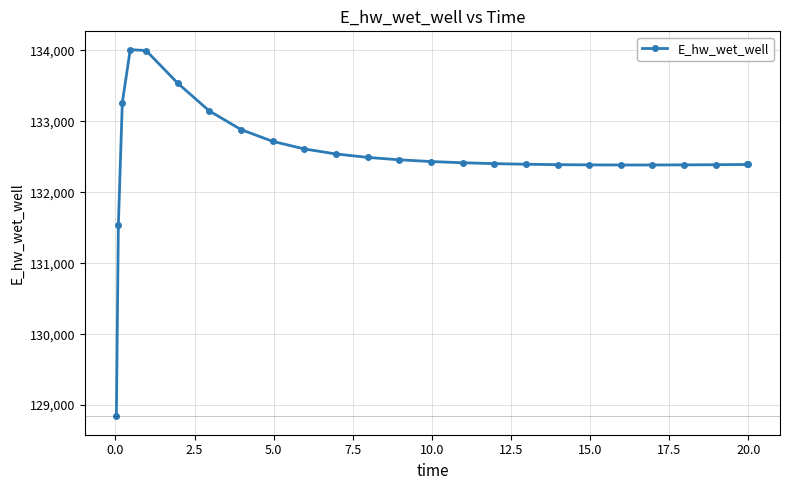

What is the minimum value shown in the chart?

128840.8